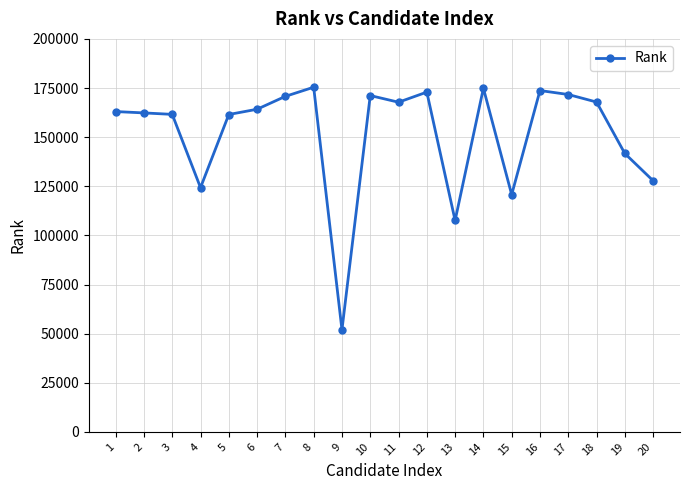

What is the approximate value at 2, to the nearest 100?

162300